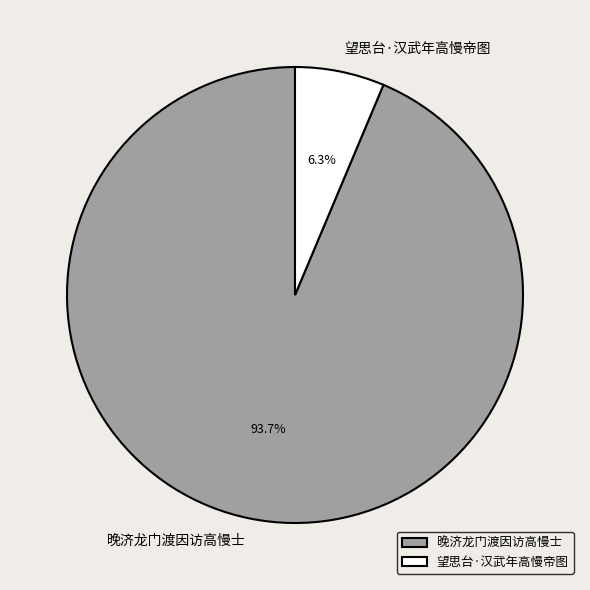

Combined, do 晚济龙门渡因访高慢士 and 望思台·汉武年高慢帝图 account for over 50%?

Yes